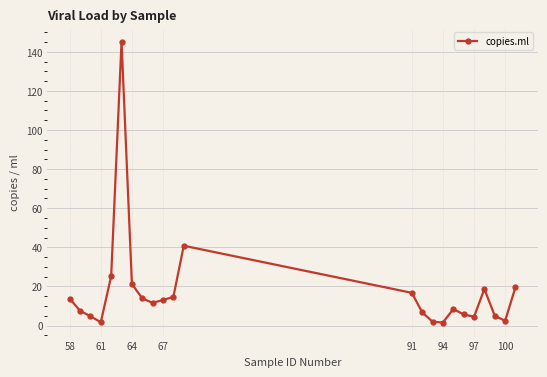

What is the smallest value displayed?

1.6